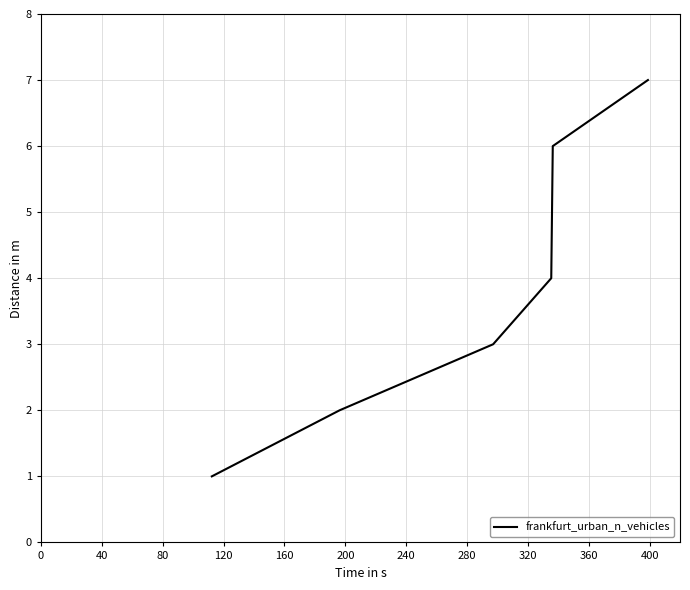

True or false: the data has more than 0 interior local peaks.

False